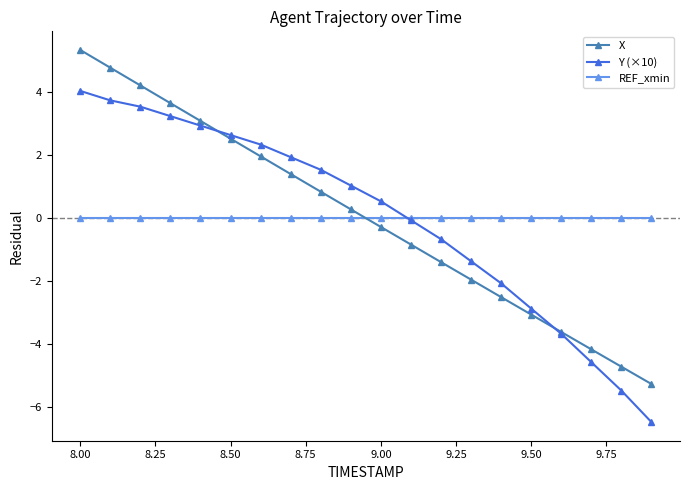

What is the highest value of the X series?

5.3